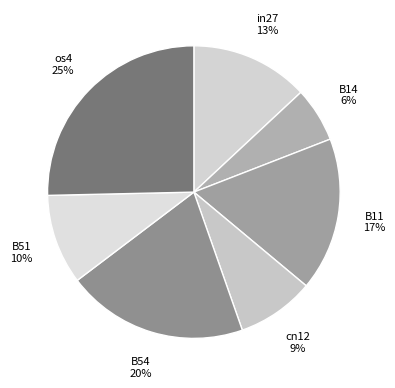

Is it true that B54 is 27% of the pie?

False